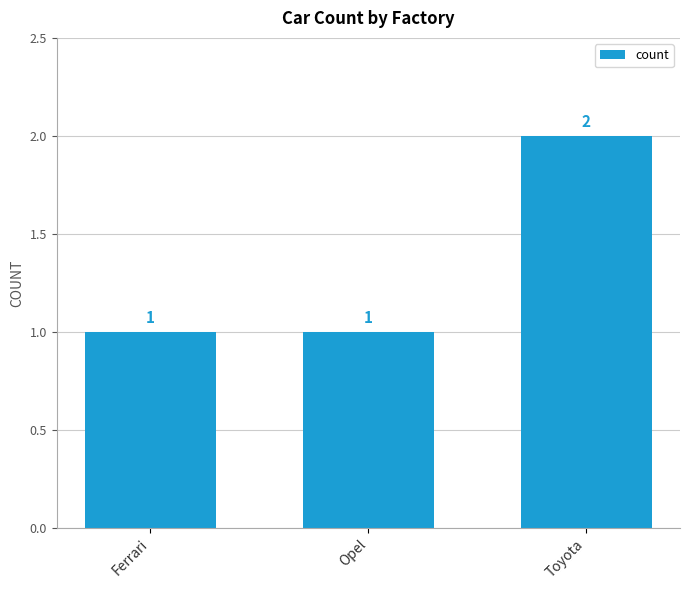

How many values are between 1 and 2?

3